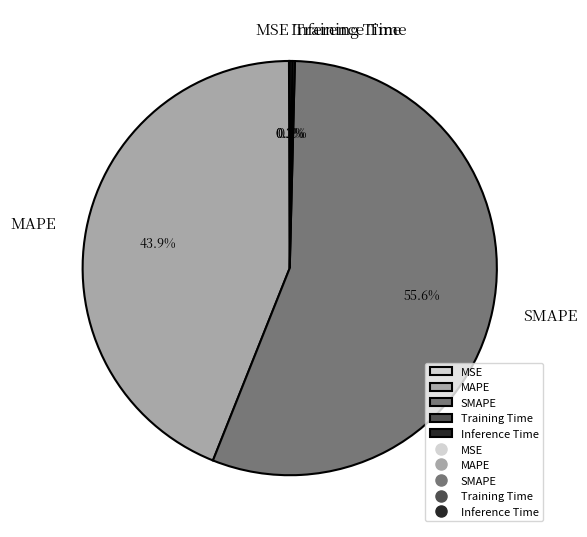

Which category has the biggest portion of the pie?

SMAPE